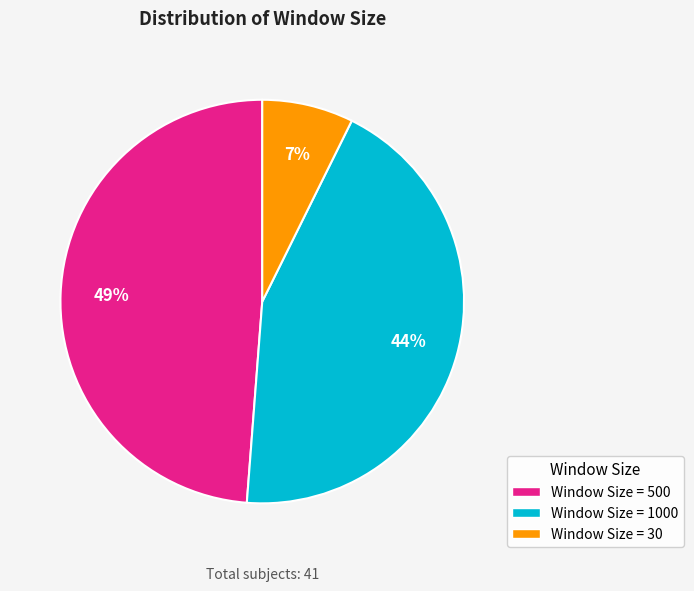

How many segments does this pie chart have?

3